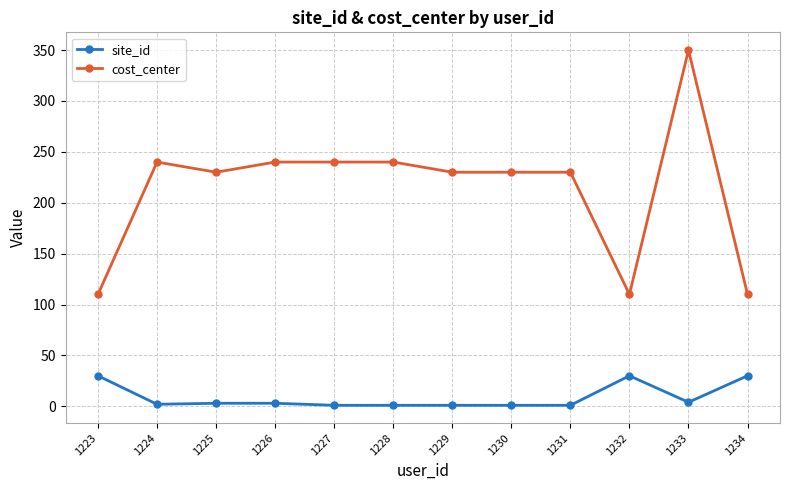

What is the maximum value for cost_center?

350